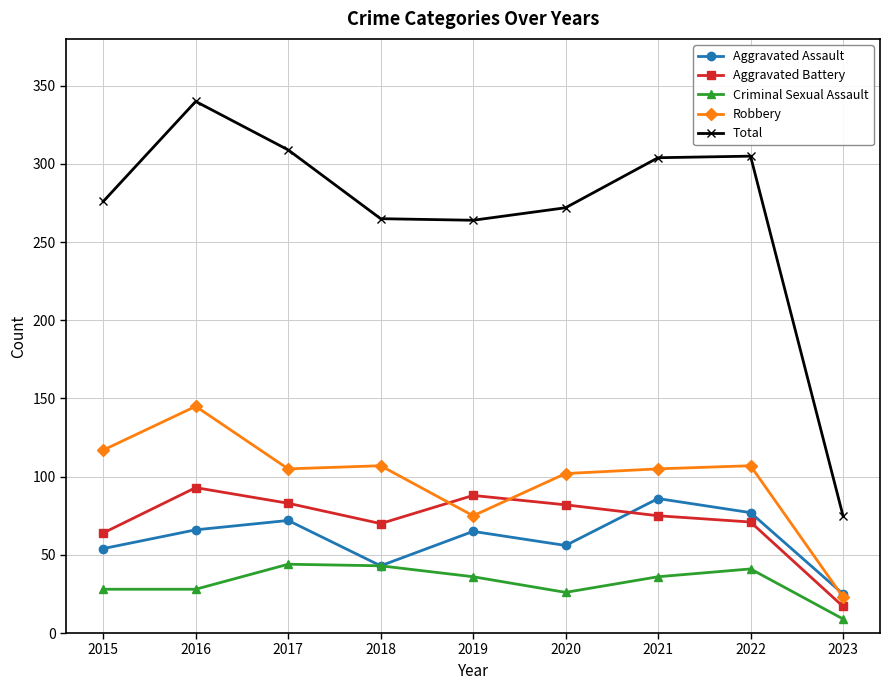

True or false: Aggravated Assault has more than 2 interior local peaks.

True